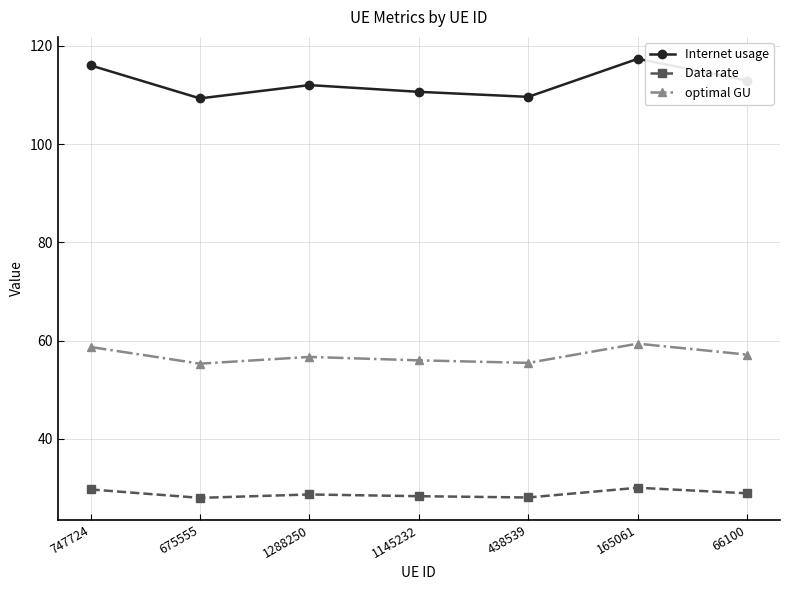

At how many categories does at least one series exceed 33?

7